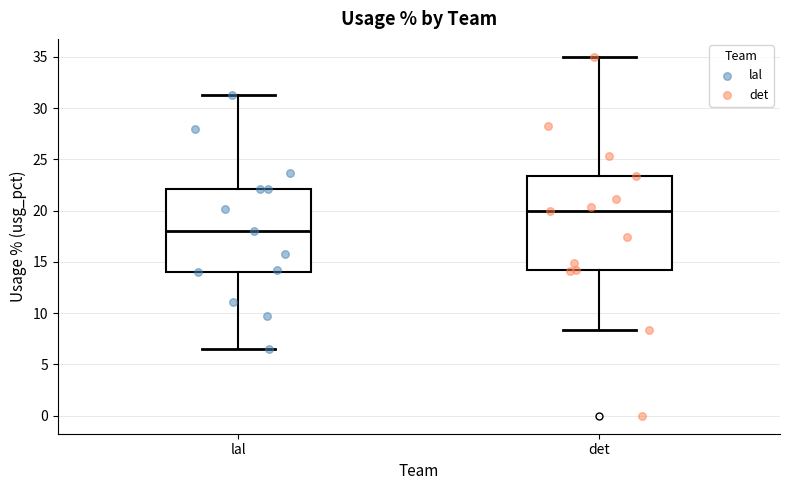

Where is the lower edge of the box for lal on the y-axis? The values are not printed on the chart, so give them approximately, as read against the axis.

14.0